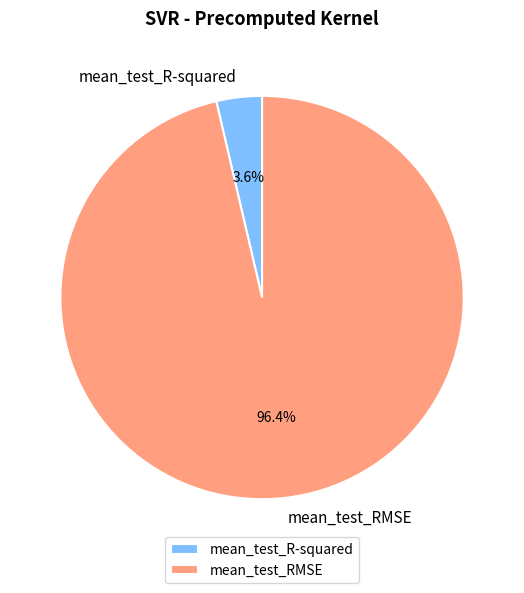

Rank the categories by value from highest to lowest.

mean_test_RMSE, mean_test_R-squared